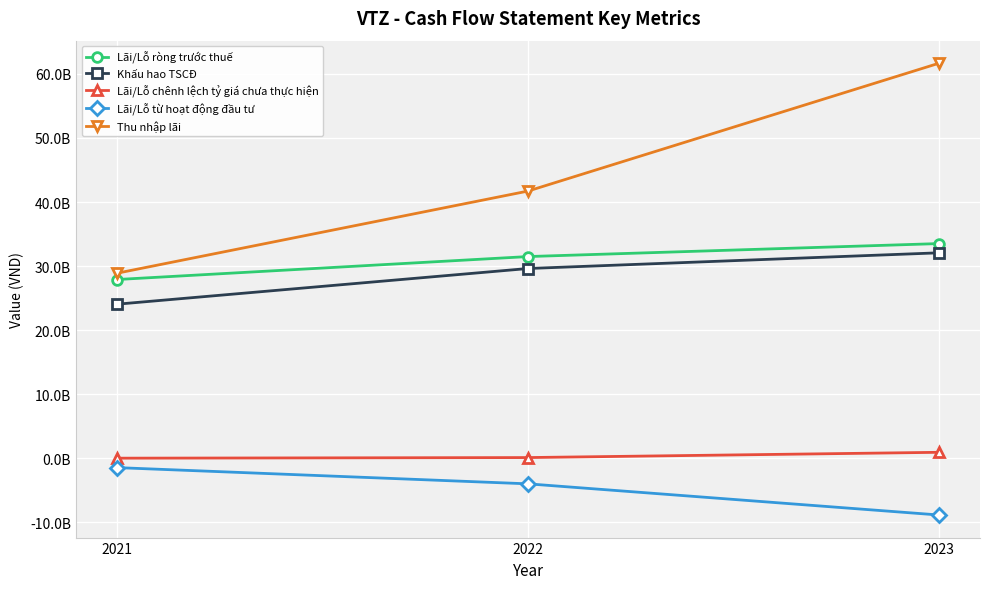

Between 2022 and 2023, which series saw the biggest shift?

Thu nhập lãi